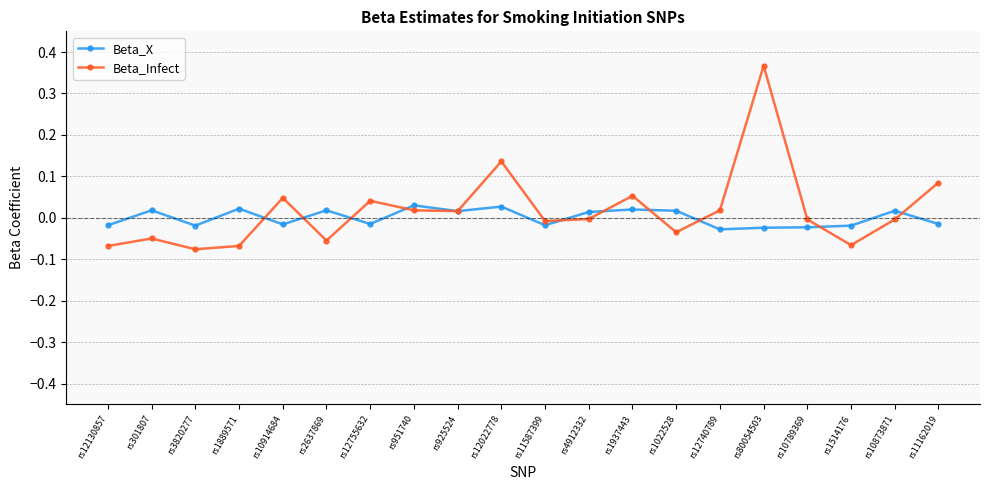

What are all the series names shown in the legend?

Beta_X, Beta_Infect